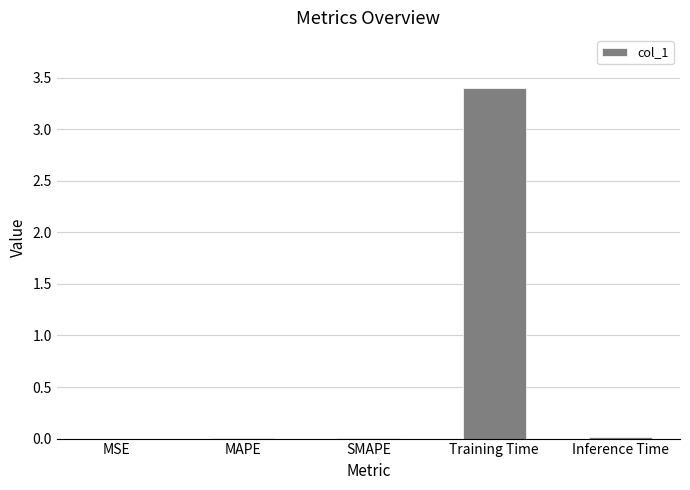

The chart shows a value of 0.0 at MAPE. True or false?

True